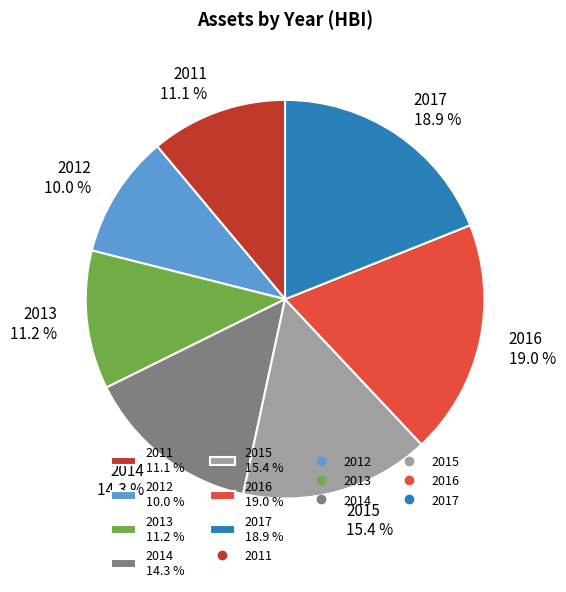

How many slices are in this pie chart?

7